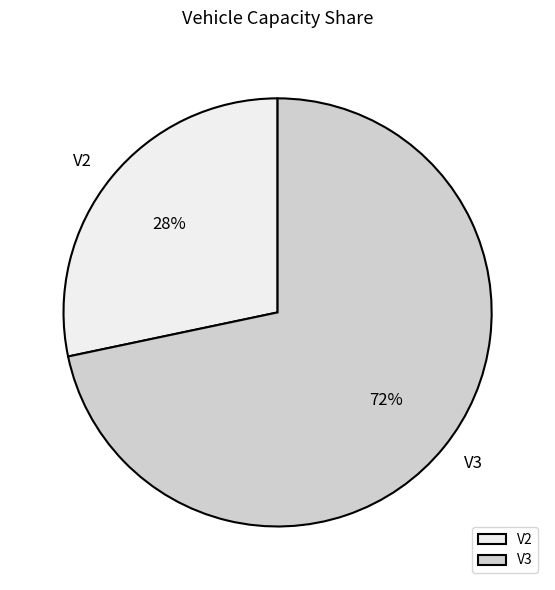

The V2 slice represents 28% of the pie. True or false?

True